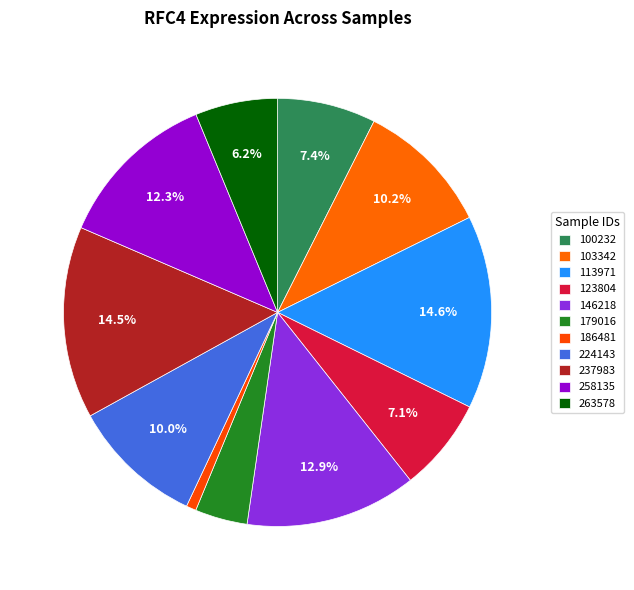

What is the smallest slice in the pie chart?

186481